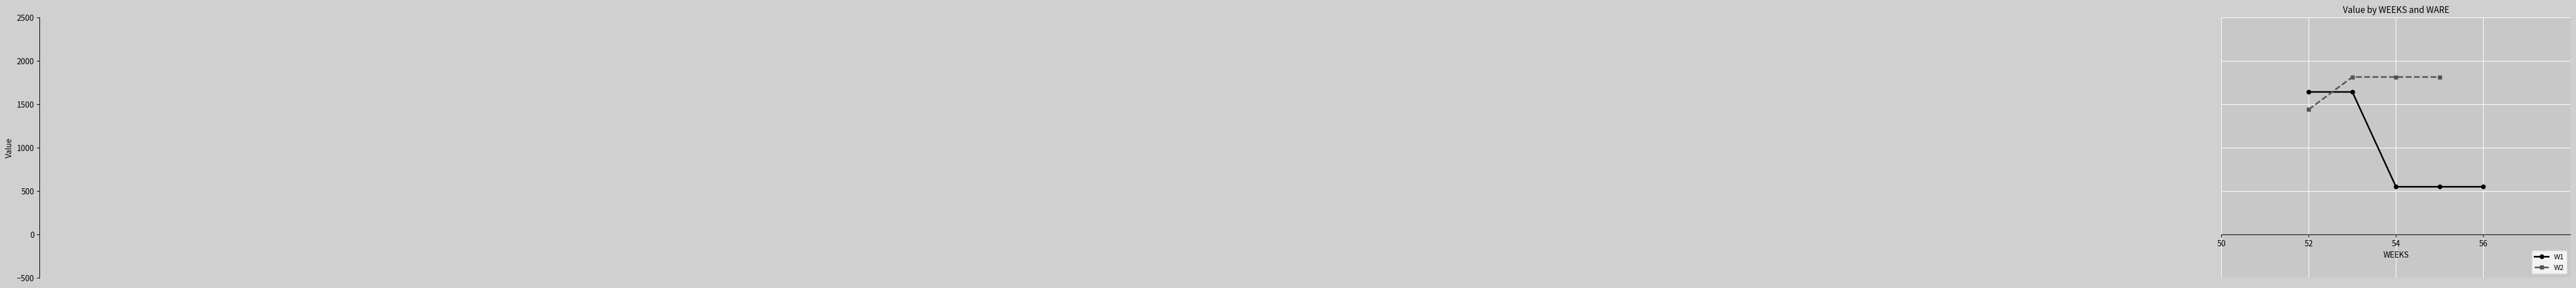

What is the lowest value of the W1 series?

546.3